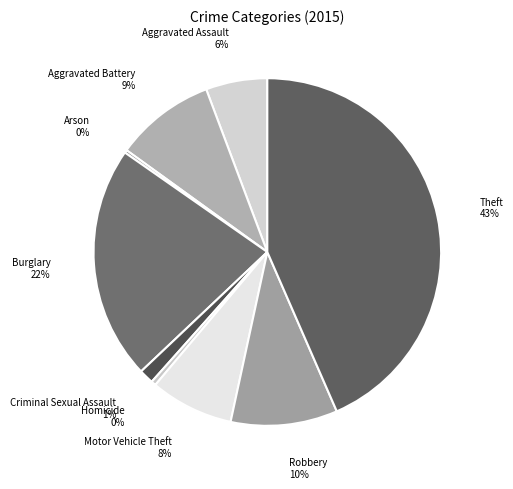

True or false: Motor Vehicle Theft accounts for 8% of the total.

True